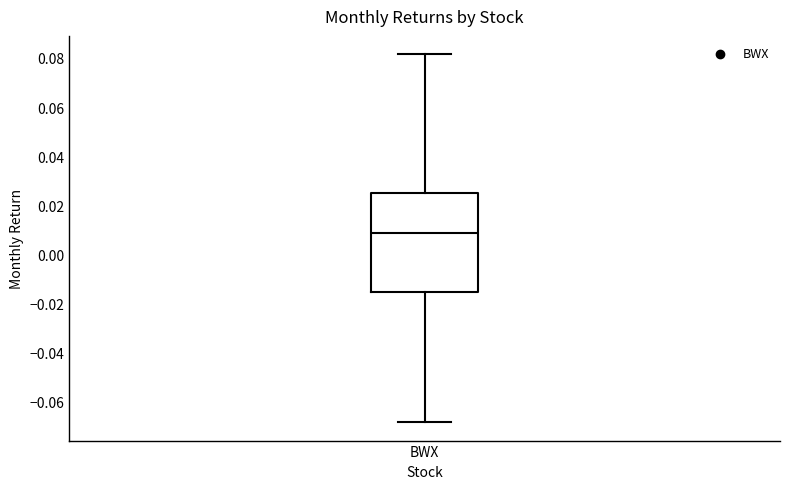

Read this box plot against the y-axis: the position of the median line, the range covered by the box, and the ends of both whiskers. The values are not printed on the chart, so give them approximately, as read against the axis.

median 0.008, box -0.016 to 0.026, whiskers -0.068 to 0.082